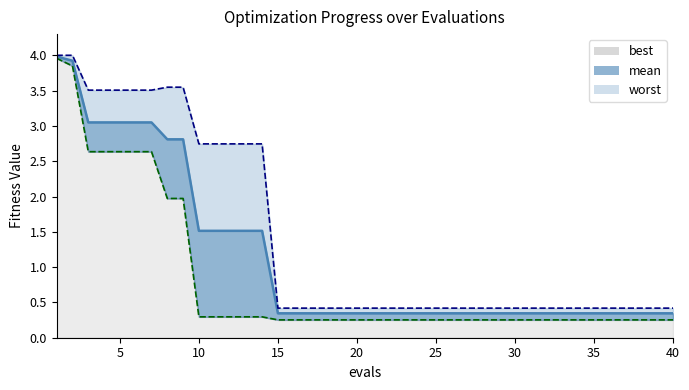

Is it true that best equals 0.4 at 36?

False